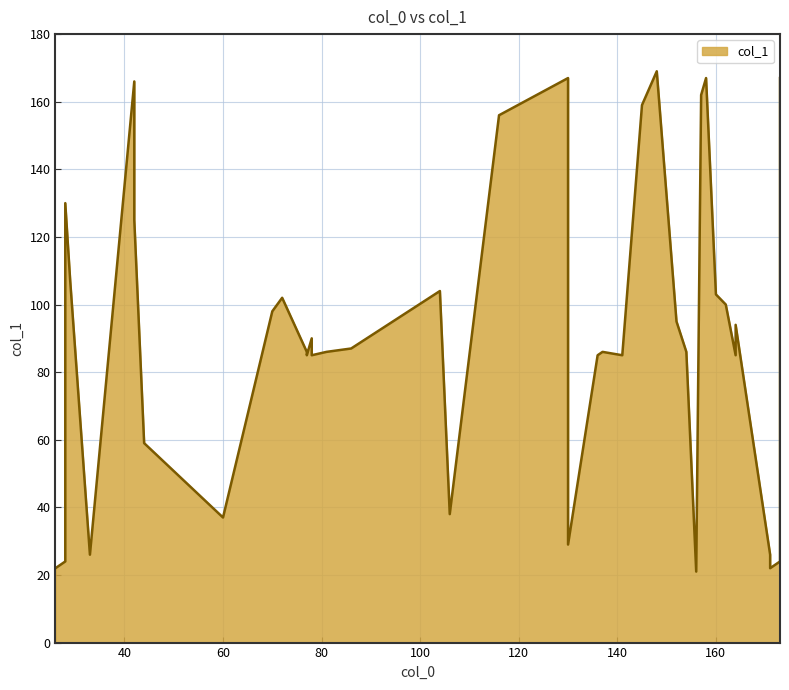

What is the difference between the second highest and second lowest values?

145